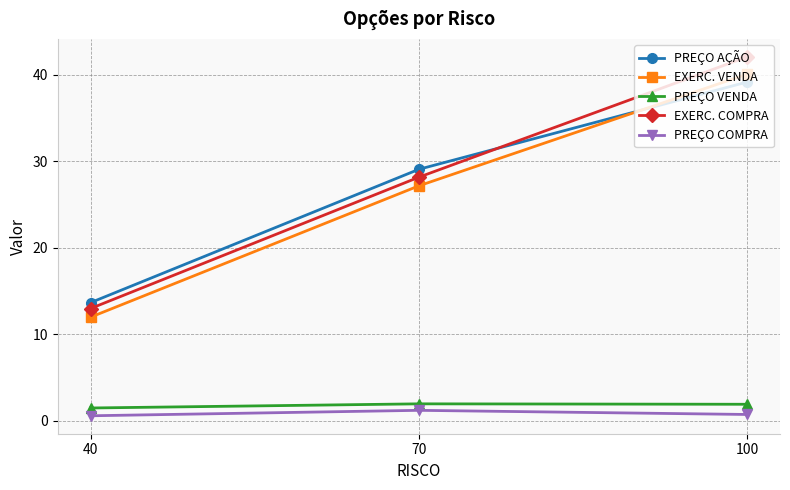

Does the chart display data point markers on the line(s)?

Yes